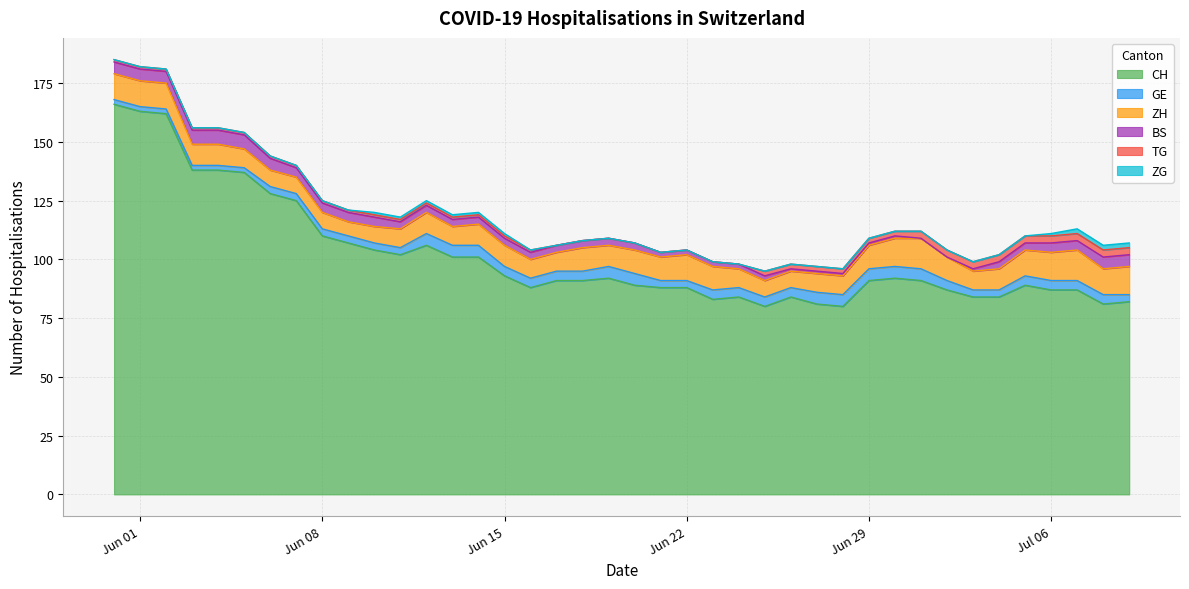

True or false: ZG and ZH intersect in this chart.

False